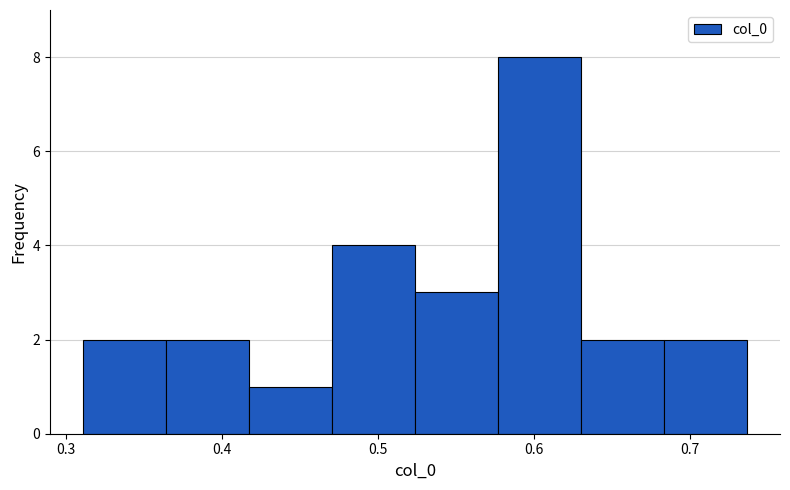

Reading left to right, transcribe this chart: for each bar, give the range it covers on the x-axis and its height. Neither the bar edges nor the heights are printed on the chart, so give them approximately, as read against the axes.

0.31 to 0.36: 2
0.36 to 0.42: 2
0.42 to 0.47: 1
0.47 to 0.52: 4
0.52 to 0.58: 3
0.58 to 0.63: 8
0.63 to 0.68: 2
0.68 to 0.74: 2